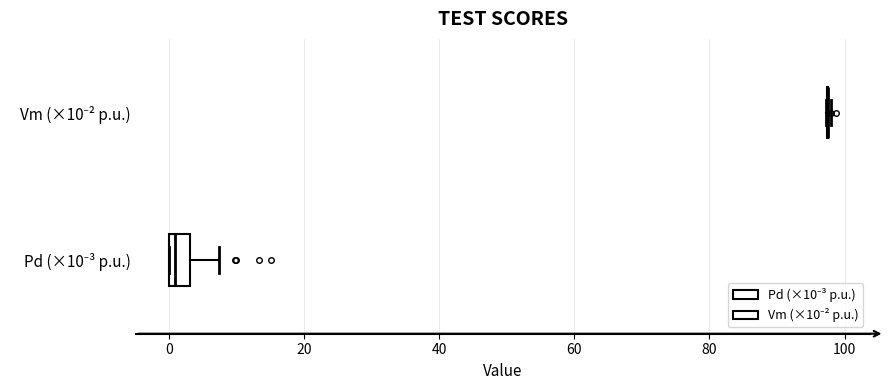

Reading bottom to top, transcribe this box plot: for each box, give where its median line is, the range the box spans, and where its two whiskers end, as read against the x-axis. The values are not printed on the chart, so give them approximately, as read against the axis.

Pd (×10⁻³ p.u.): median 0 (just right of the box's left edge), box 0 to 4, whiskers 0 to 8
Vm (×10⁻² p.u.): box collapsed to a line at 98, whiskers 98 to 98